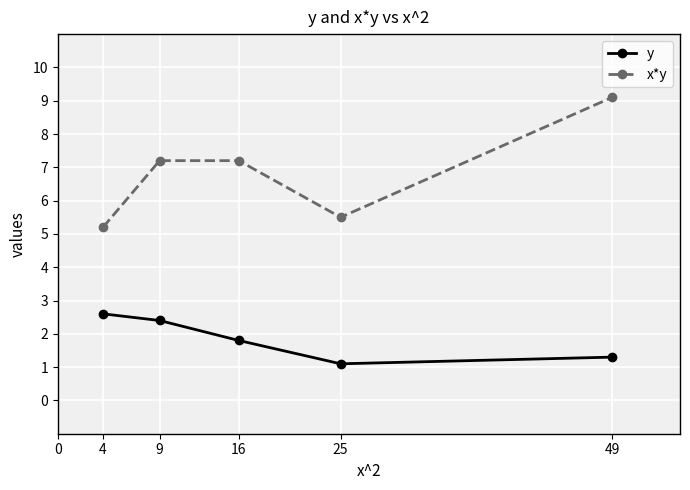

Where is y nearest to the value 1?

25